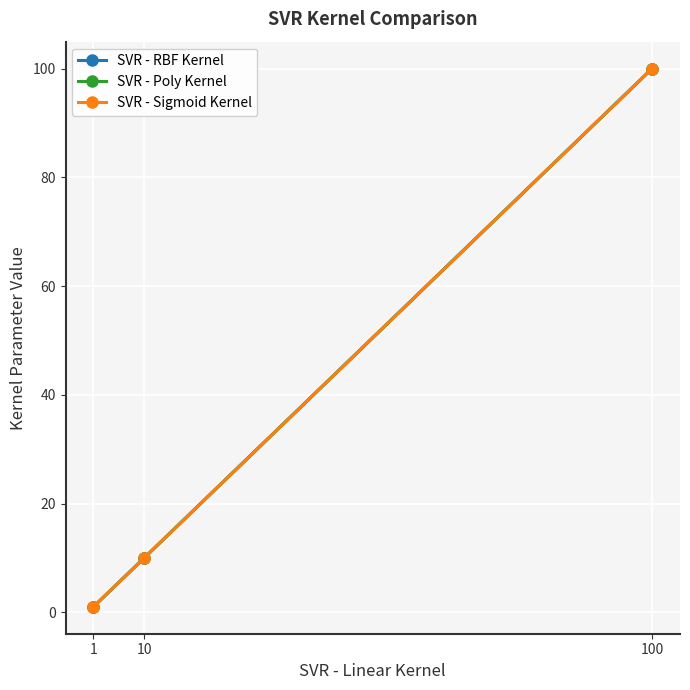

Does the chart have visible grid lines?

Yes